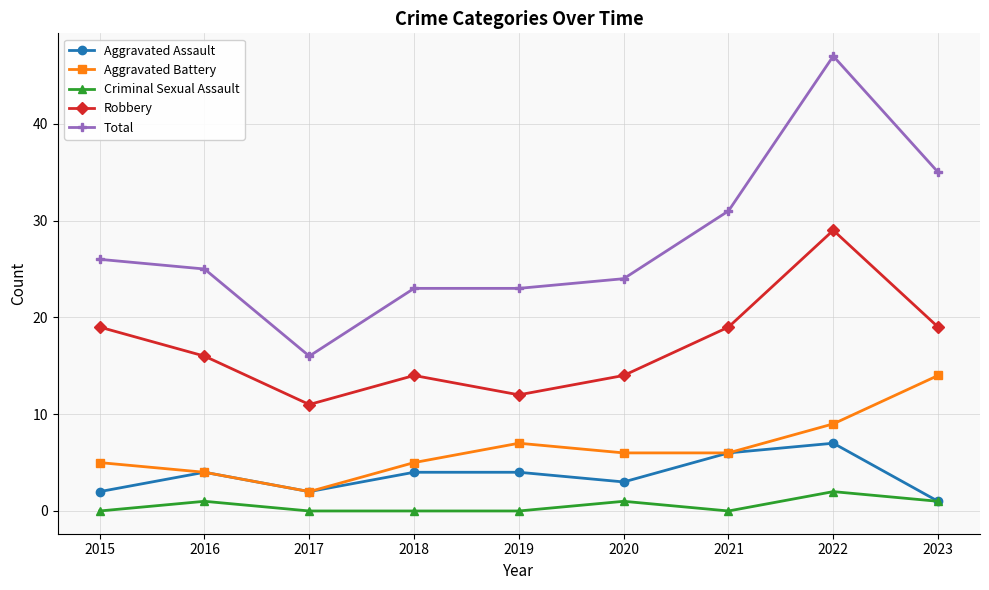

True or false: Aggravated Battery has a value of 4 at 2016.

True